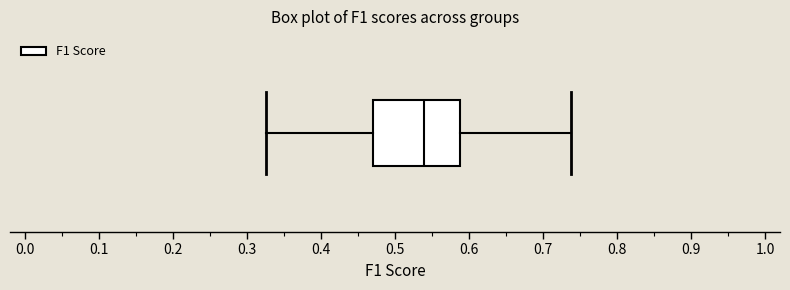

Where does the left whisker of the box end on the x-axis? The values are not printed on the chart, so give them approximately, as read against the axis.

0.33